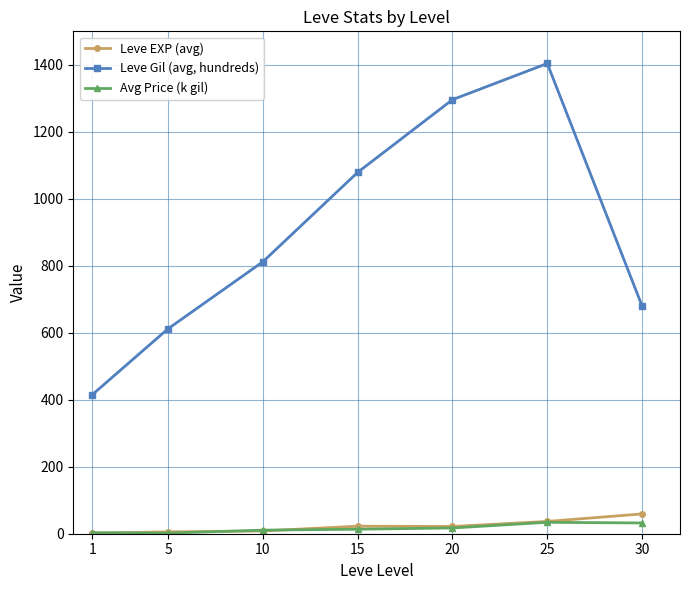

What is the greatest value displayed?

1404.0